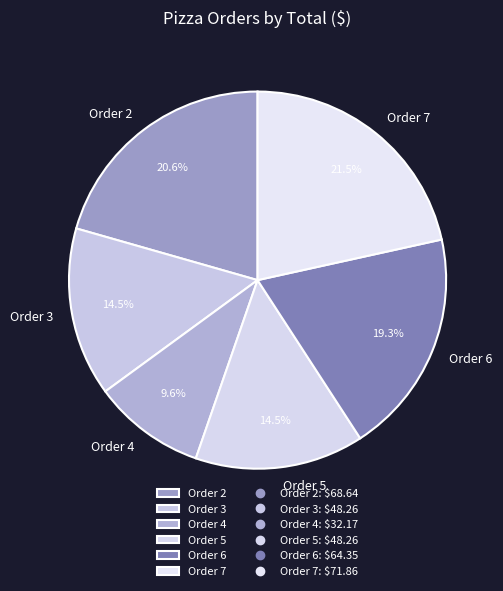

Which slice is the smallest?

Order 4